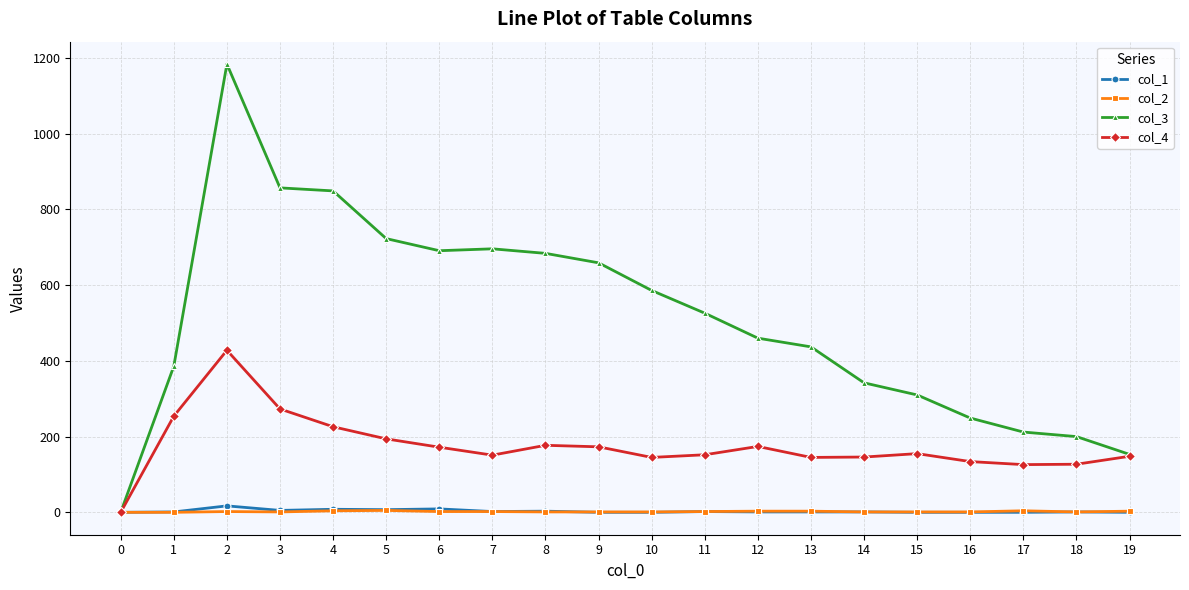

True or false: col_2 has more than 1 interior local peaks.

True